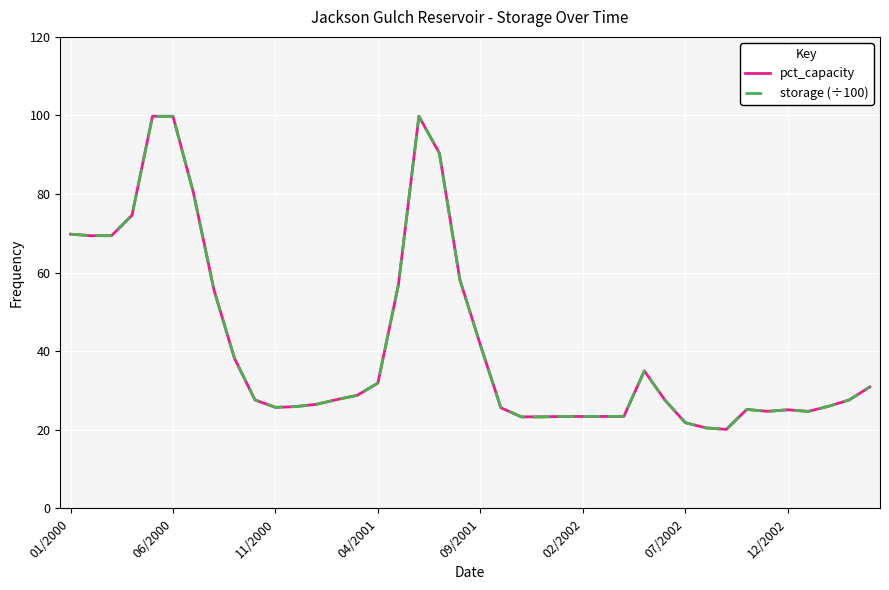

What is the sum of all storage (÷100) values?

1672.7